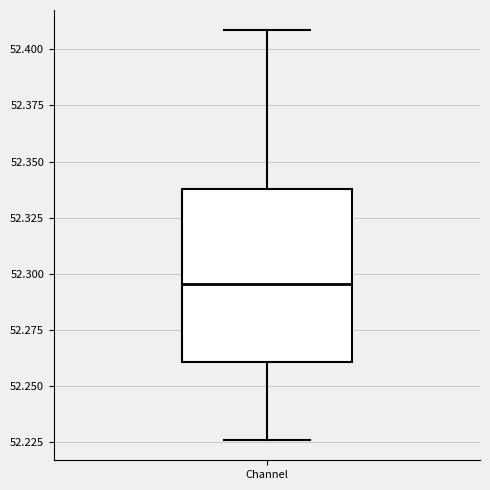

Transcribe this box plot: give where the median line is, the range the box spans, and where the two whiskers end, as read against the y-axis. The values are not printed on the chart, so give them approximately, as read against the axis.

median 52.295, box 52.260 to 52.340, whiskers 52.225 to 52.410